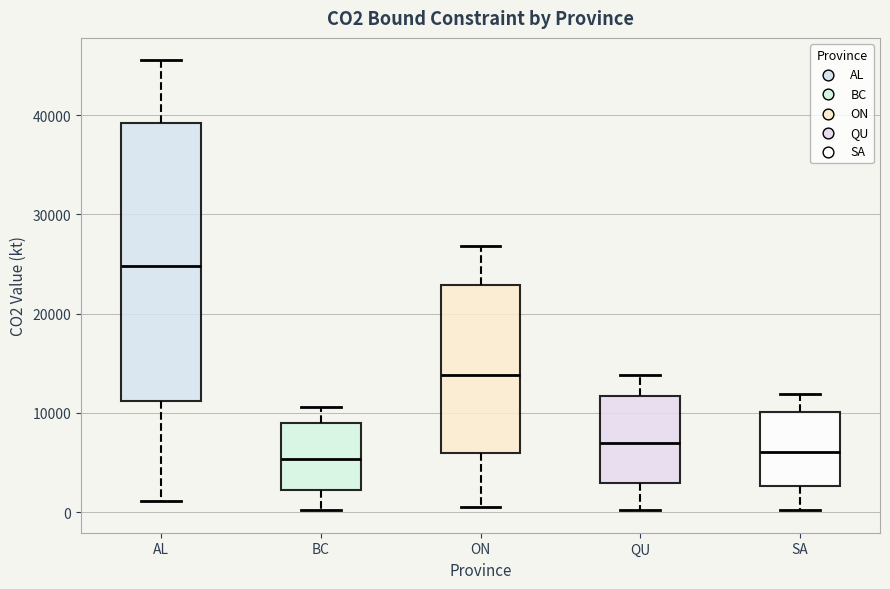

Which box's median line is the highest?

AL